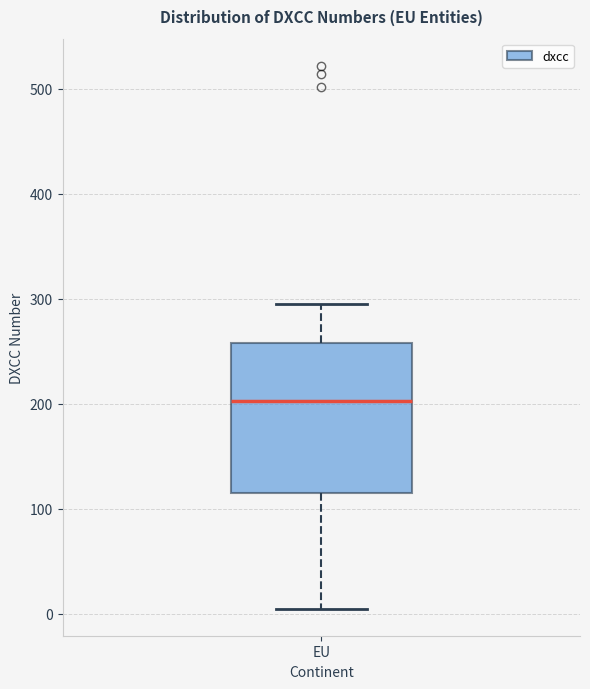

Transcribe this box plot: give where the median line is, the range the box spans, and where the two whiskers end, as read against the y-axis. The values are not printed on the chart, so give them approximately, as read against the axis.

median 200, box 120 to 260, whiskers 10 to 300